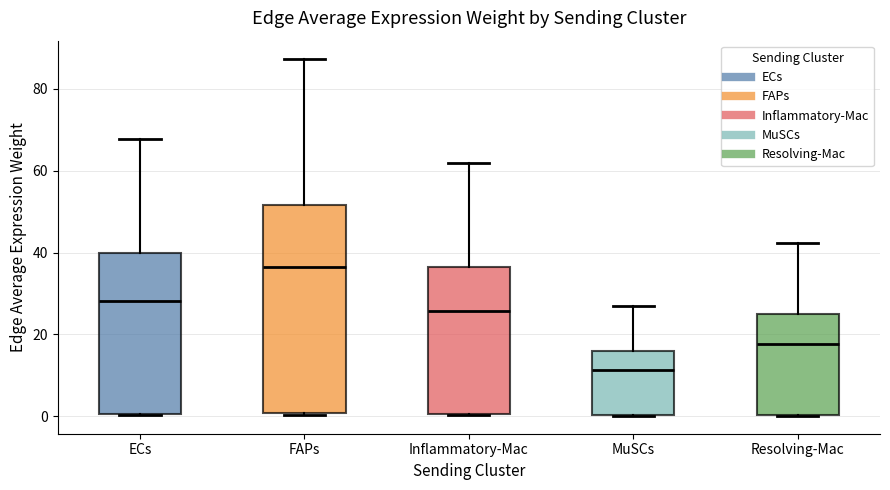

Which box's median line is the lowest?

MuSCs